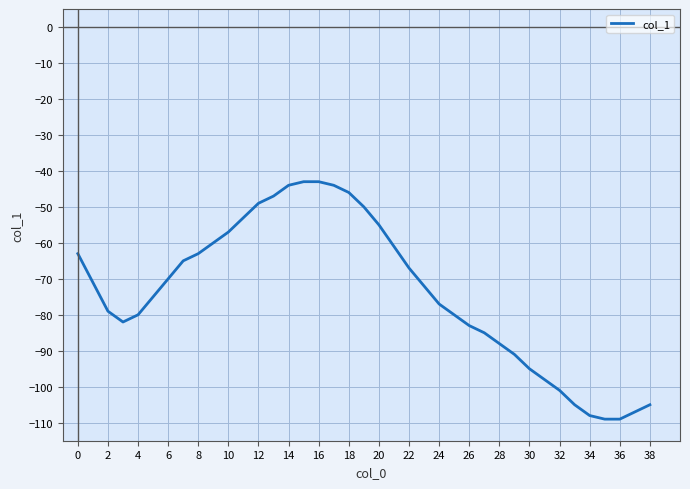

What is the smallest value displayed?

-109